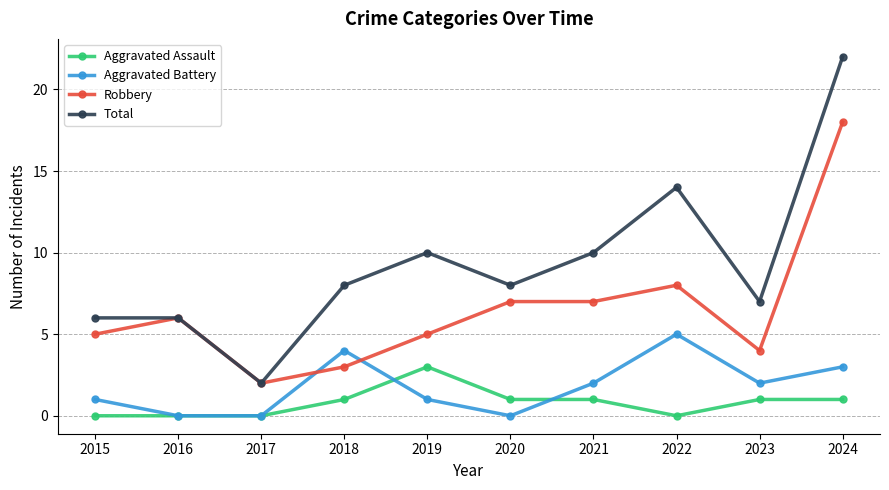

How many values in the Robbery series are below 6?

5